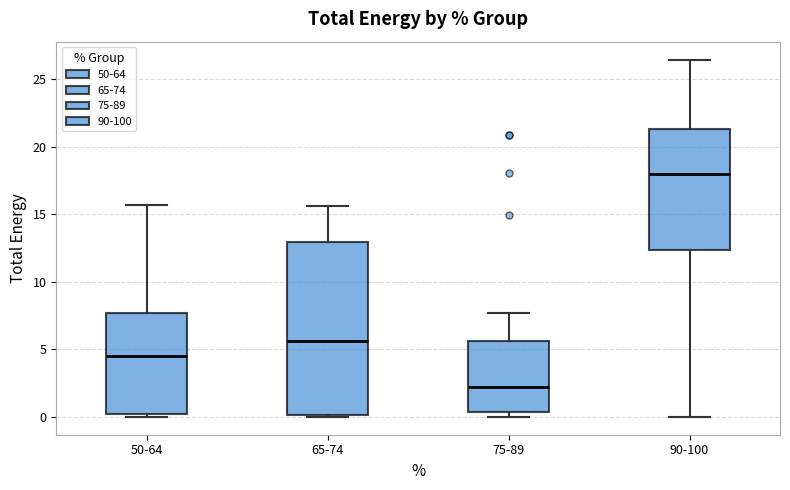

Where does the median line of the box for 90-100 sit on the y-axis? The values are not printed on the chart, so give them approximately, as read against the axis.

18.0